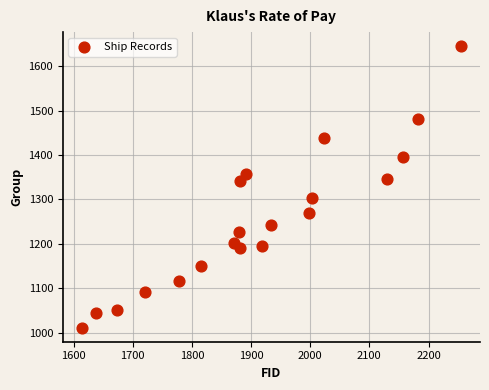

What is the range of X values (max minus min)?

641